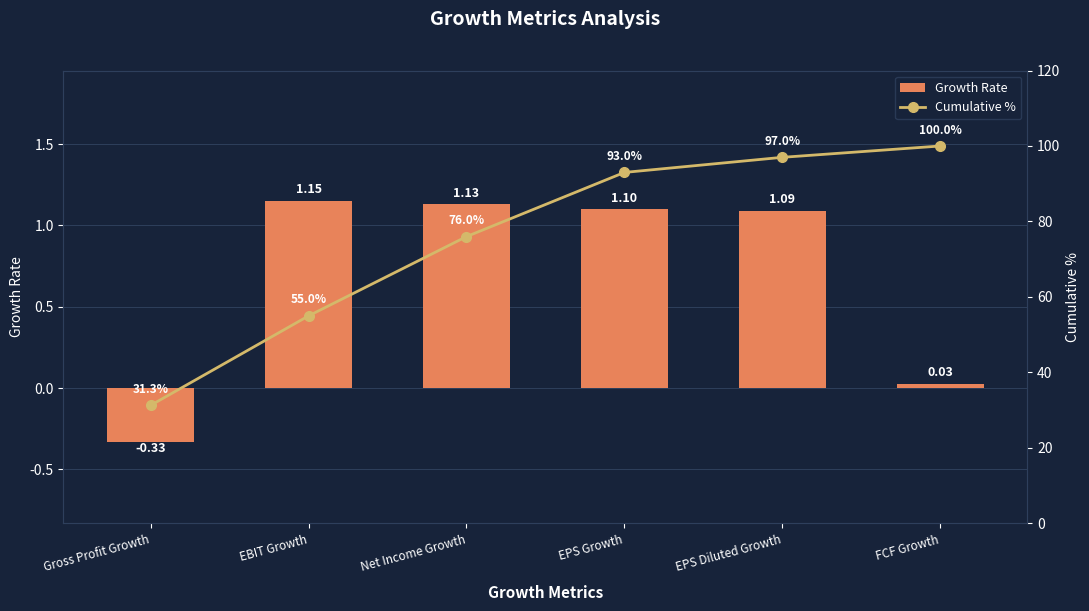

Between EBIT Growth and FCF Growth, which series saw the biggest shift?

Cumulative %